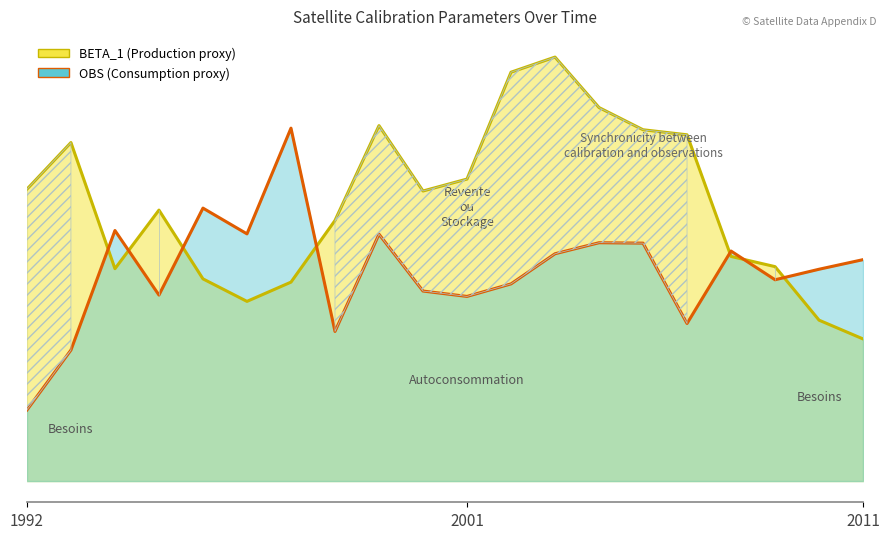

How many lines are shown in the chart?

2